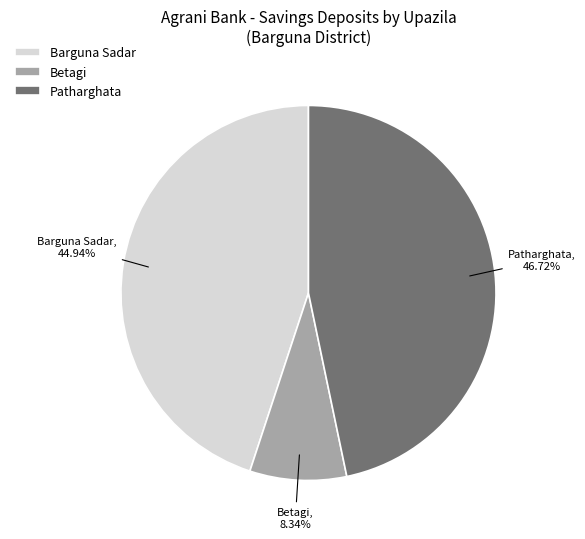

Is there any slice that represents more than half of the pie?

No